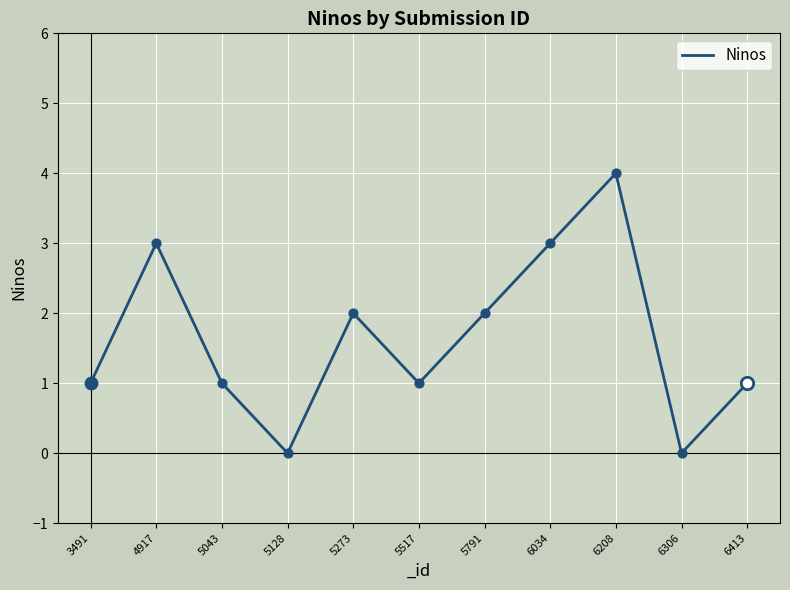

Approximately how many times larger is the value at 5517 compared to 4917?

0.3